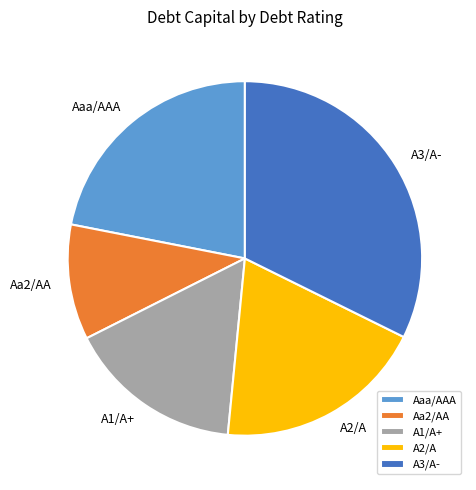

Does A1/A+ represent more than half of the total?

No